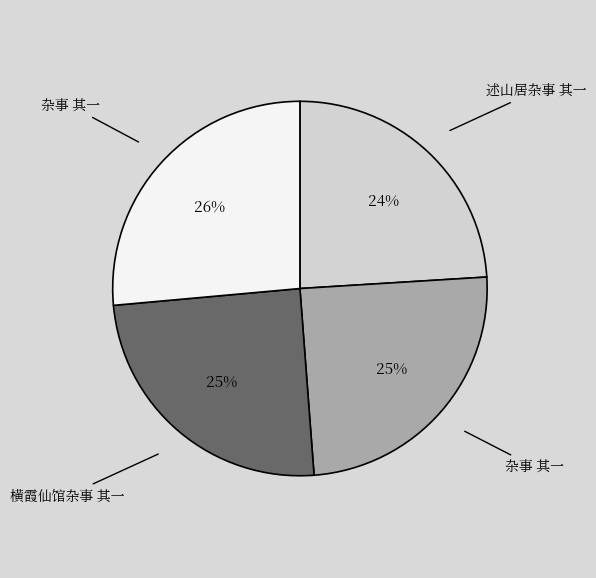

Is there a majority slice in this chart?

No